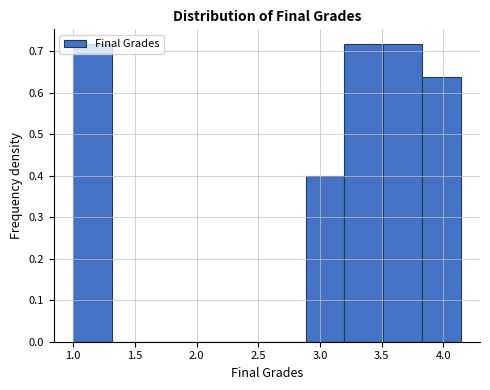

What is the height of the bar covering 3.20 to 3.50 on the x-axis? Neither the bar edges nor the heights are printed on the chart, so give them approximately, as read against the axes.

0.72